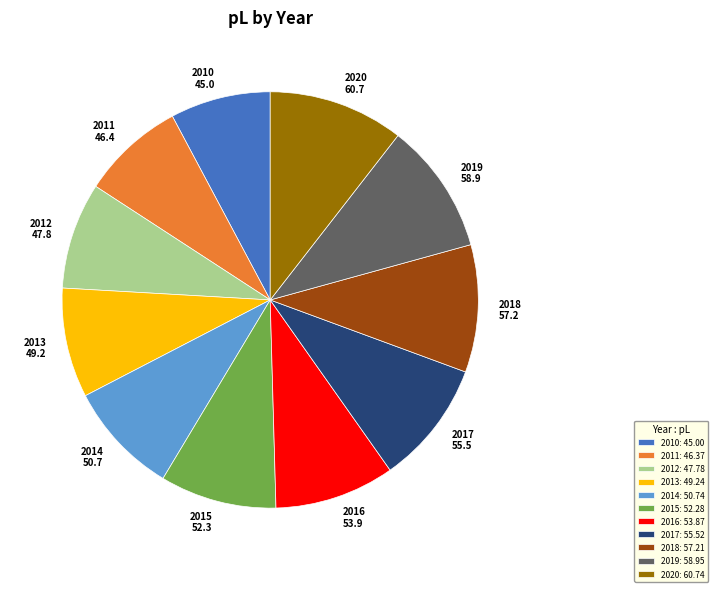

Count the number of slices in the pie.

11